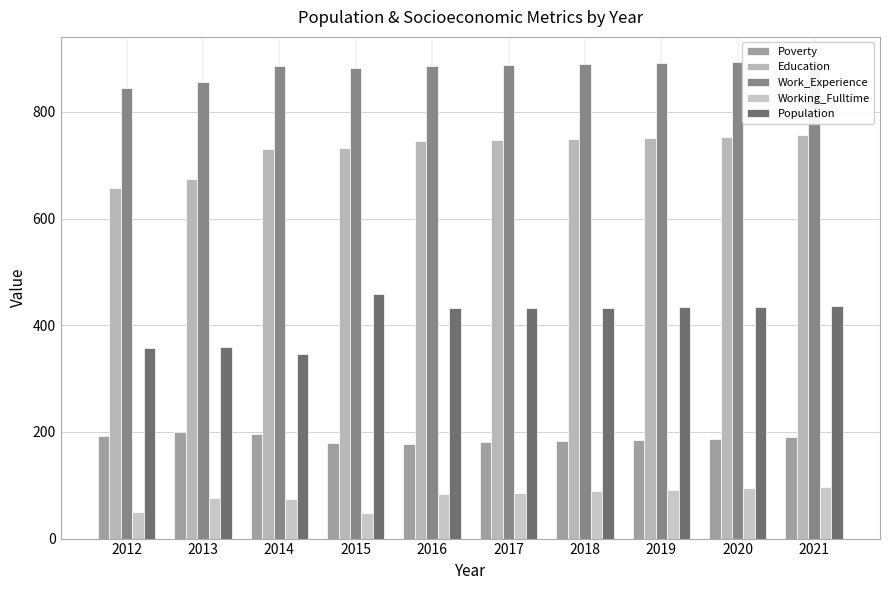

The Work_Experience series shows 888 at 2017. True or false?

True